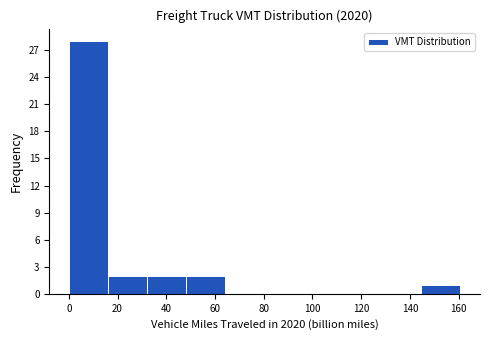

Reading left to right, list every bar in this chart as the range it spans on the x-axis followed by its height. Neither the bar edges nor the heights are printed on the chart, so give them approximately, as read against the axes.

0 to 16: 28
16 to 32: 2
32 to 48: 2
48 to 64: 2
64 to 80: 0
80 to 96: 0
96 to 112: 0
112 to 128: 0
128 to 144: 0
144 to 160: 1